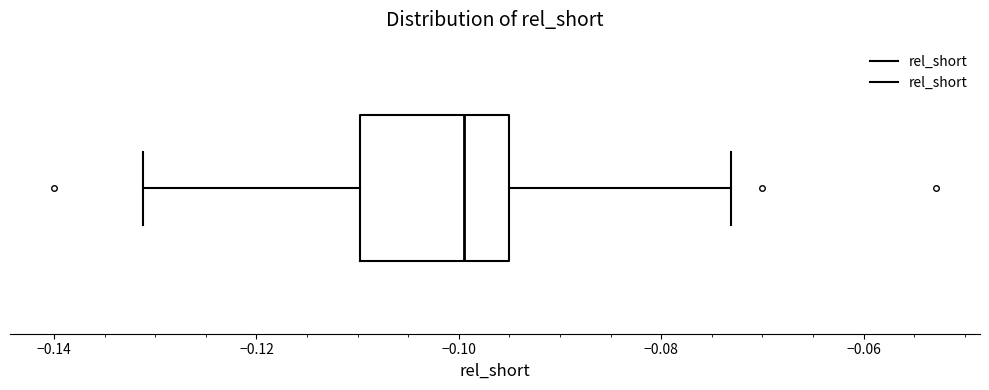

Read this box plot against the x-axis: the position of the median line, the range covered by the box, and the ends of both whiskers. The values are not printed on the chart, so give them approximately, as read against the axis.

median -0.100, box -0.110 to -0.094, whiskers -0.132 to -0.074